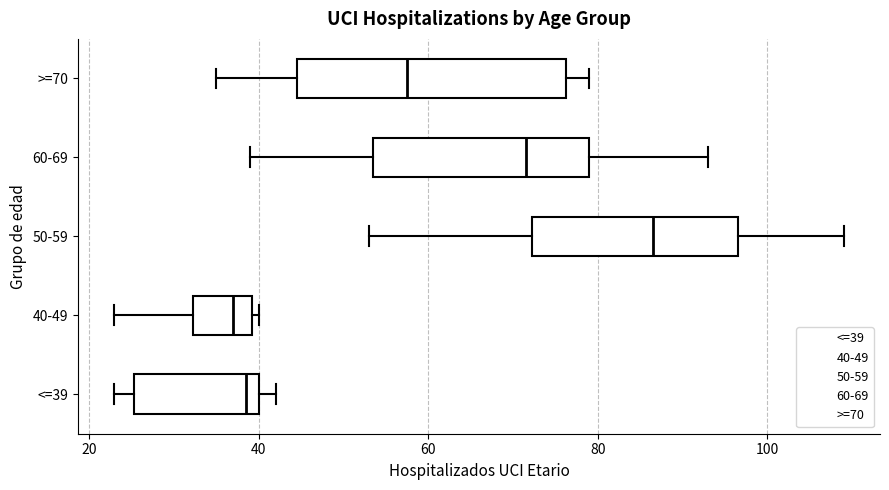

Where is the left edge of the box for 60-69 on the x-axis? The values are not printed on the chart, so give them approximately, as read against the axis.

54